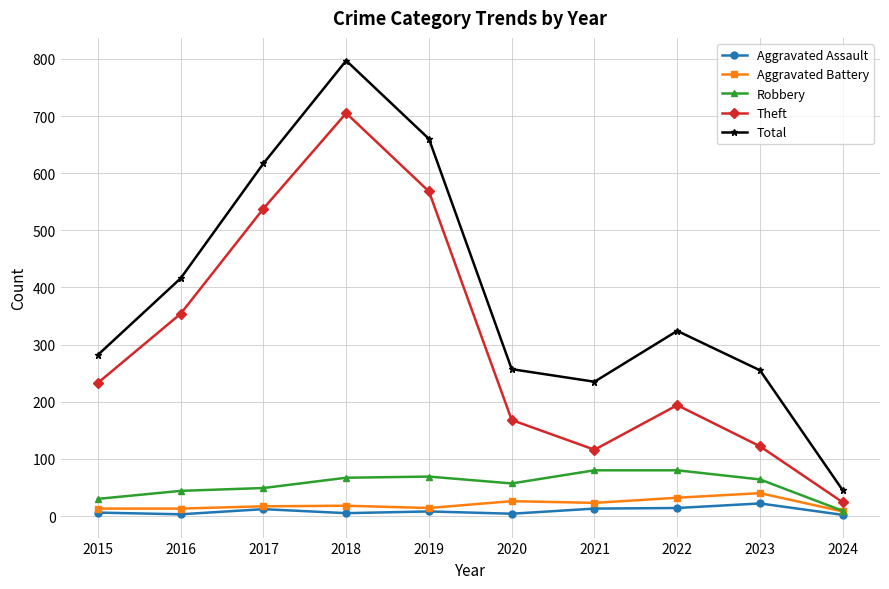

How many categories are shown in the chart?

10